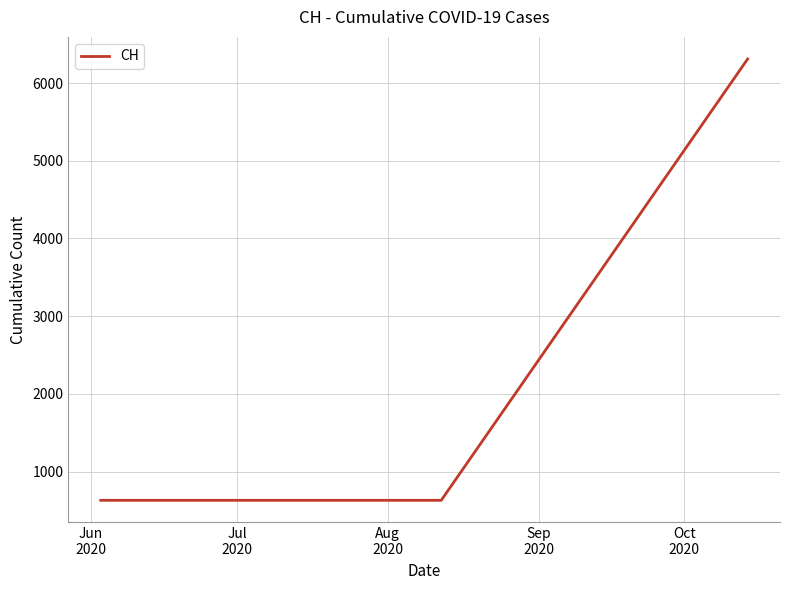

What is the maximum value shown in the chart?

6310